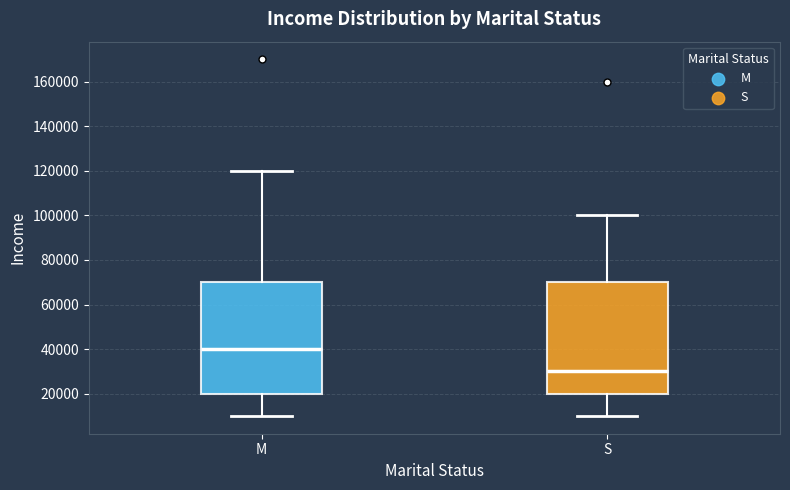

Reading left to right, transcribe this box plot: for each box, give where its median line is, the range the box spans, and where its two whiskers end, as read against the y-axis. The values are not printed on the chart, so give them approximately, as read against the axis.

M: median 40000, box 20000 to 70000, whiskers 10000 to 120000
S: median 30000, box 20000 to 70000, whiskers 10000 to 100000